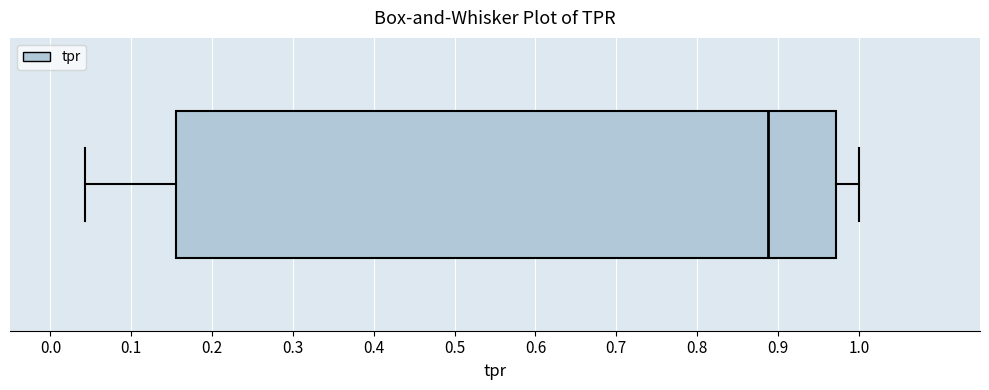

Transcribe this box plot: give where the median line is, the range the box spans, and where the two whiskers end, as read against the x-axis. The values are not printed on the chart, so give them approximately, as read against the axis.

median 0.89, box 0.15 to 0.97, whiskers 0.04 to 1.00